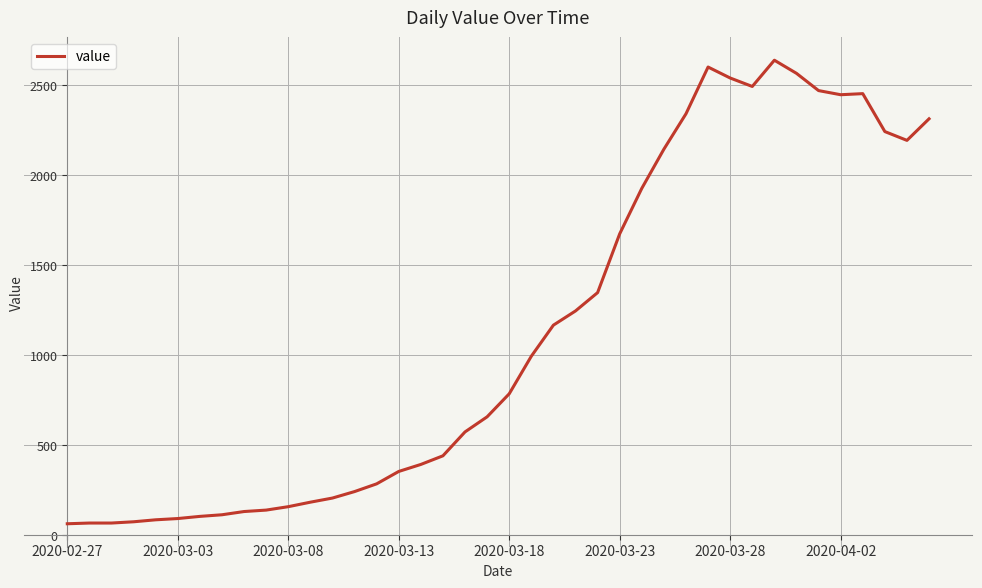

What is the minimum value shown in the chart?

61